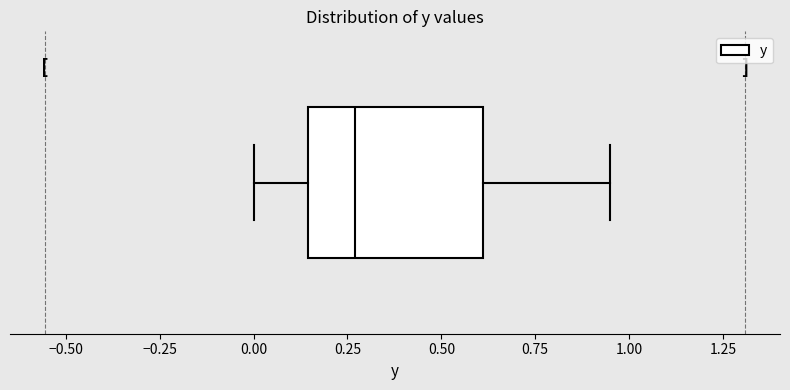

Read this box plot against the x-axis: the position of the median line, the range covered by the box, and the ends of both whiskers. The values are not printed on the chart, so give them approximately, as read against the axis.

median 0.25, box 0.15 to 0.60, whiskers 0.00 to 0.95